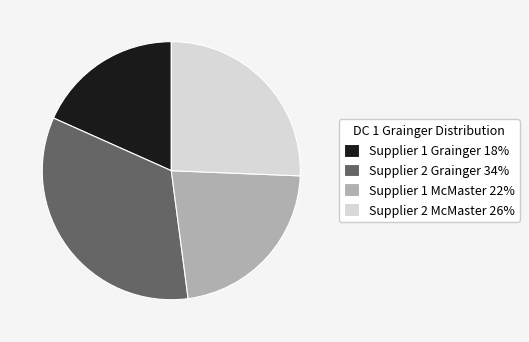

Which has a higher value, Supplier 1 Grainger or Supplier 2 Grainger?

Supplier 2 Grainger